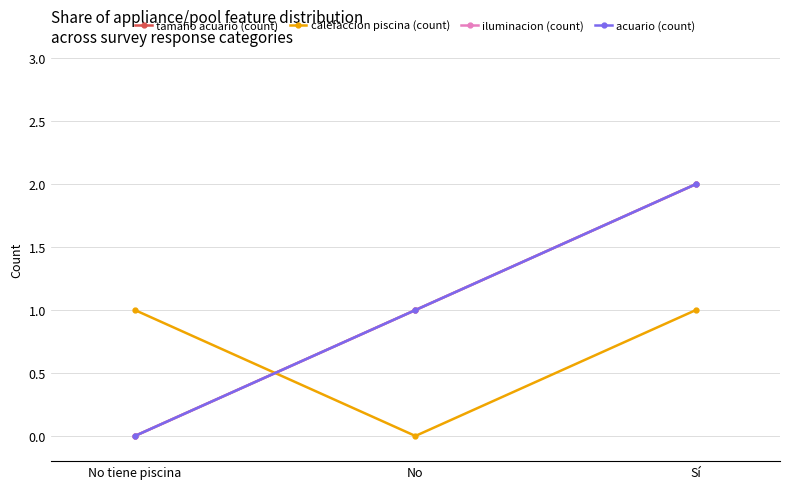

What is the maximum value shown in the chart?

2